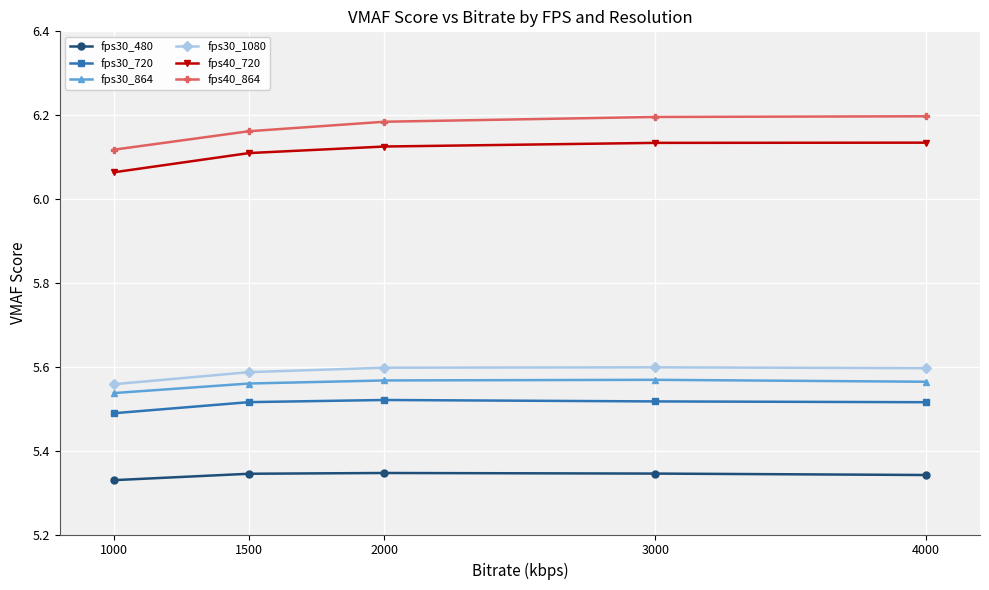

How many fps40_864 values are between 6 and 7?

5